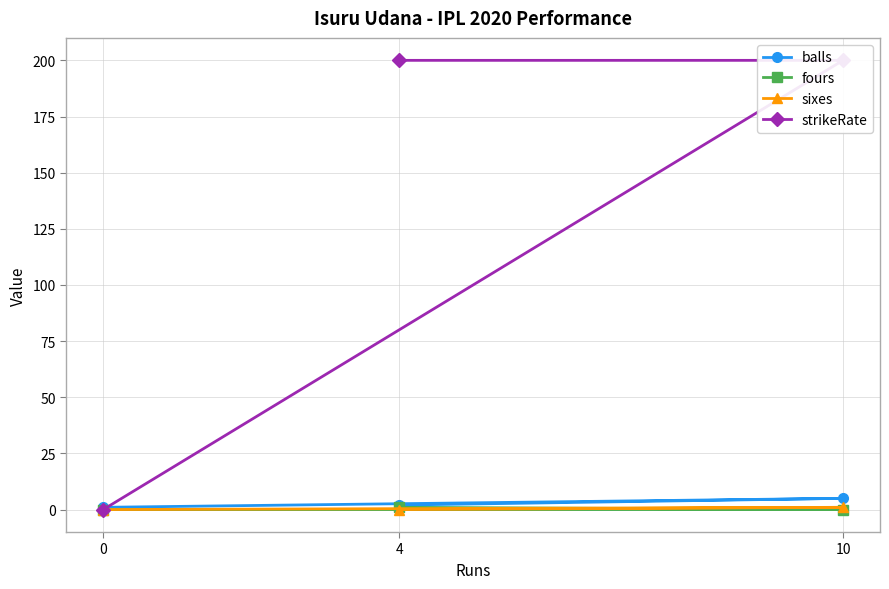

What is the difference between the strikeRate values at 10 and 0?

200